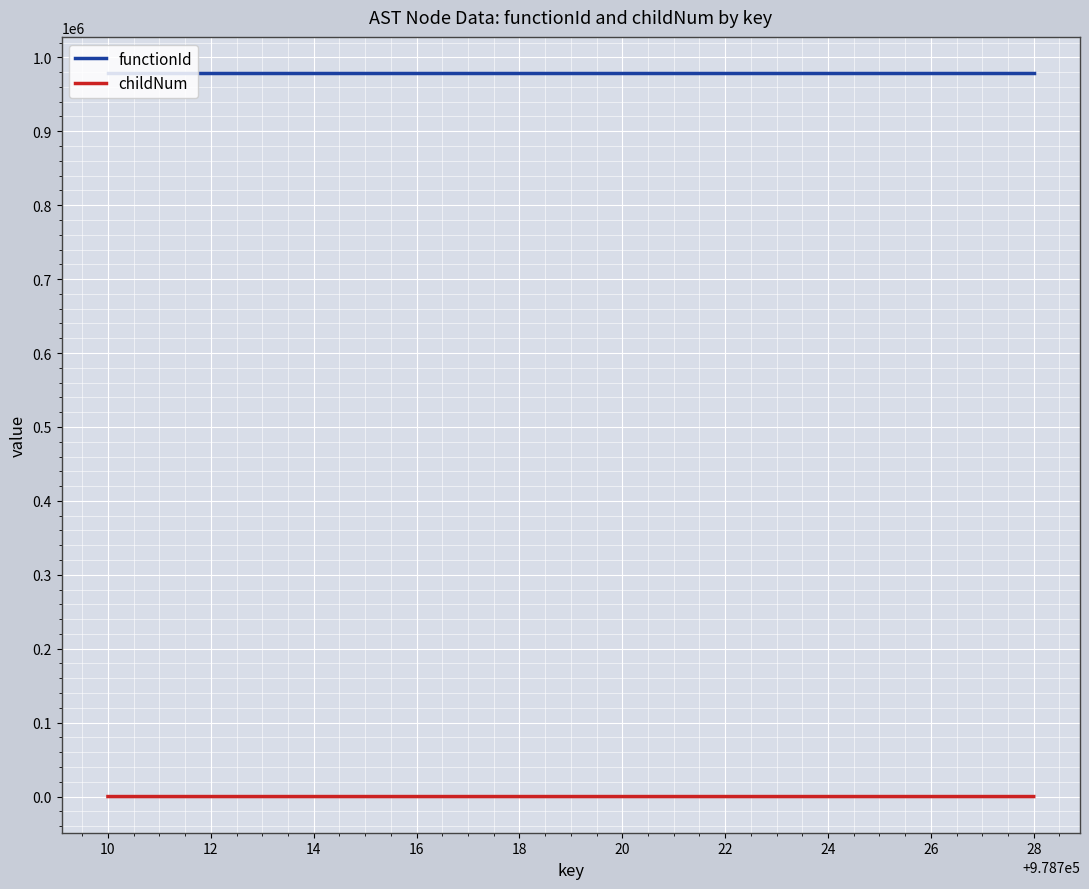

Which series has the largest total across all categories?

functionId